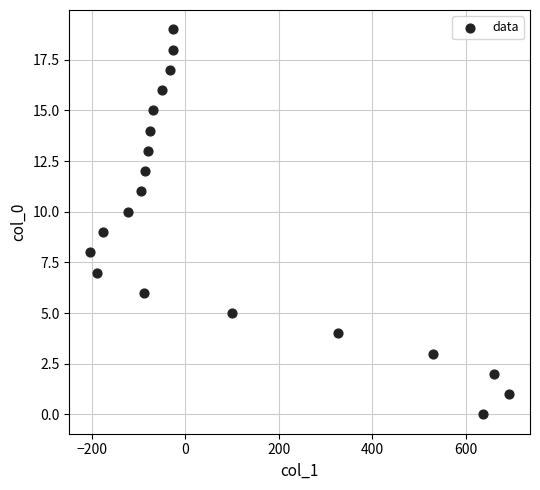

What is the range of X values (max minus min)?

895